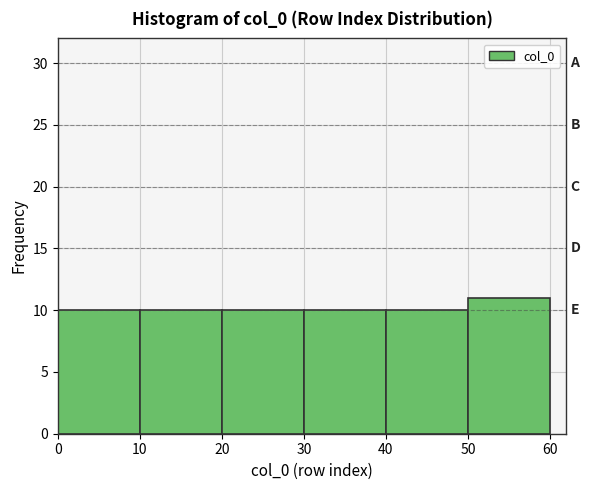

How tall is the bar that spans 10 to 20 on the x-axis? The values are not printed on the chart, so give them approximately, as read against the axis.

10